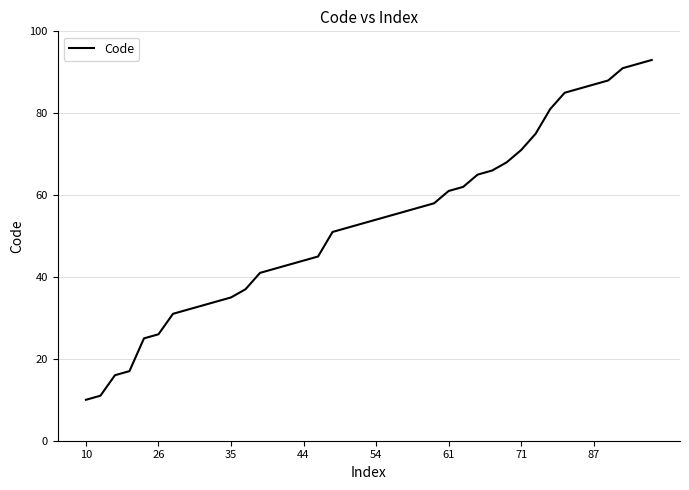

What is the average value?

53